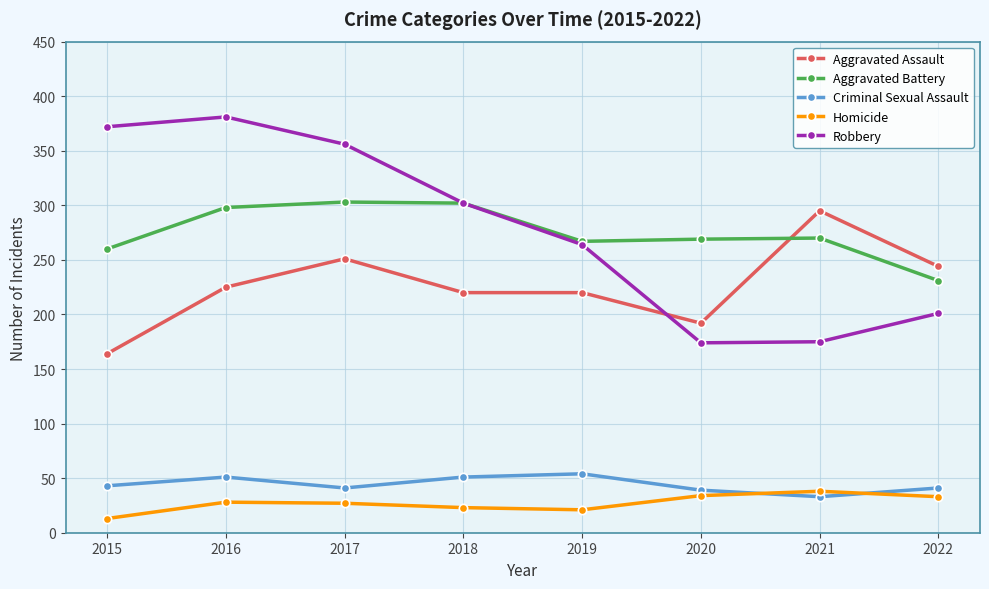

True or false: Robbery and Criminal Sexual Assault cross at least once.

False